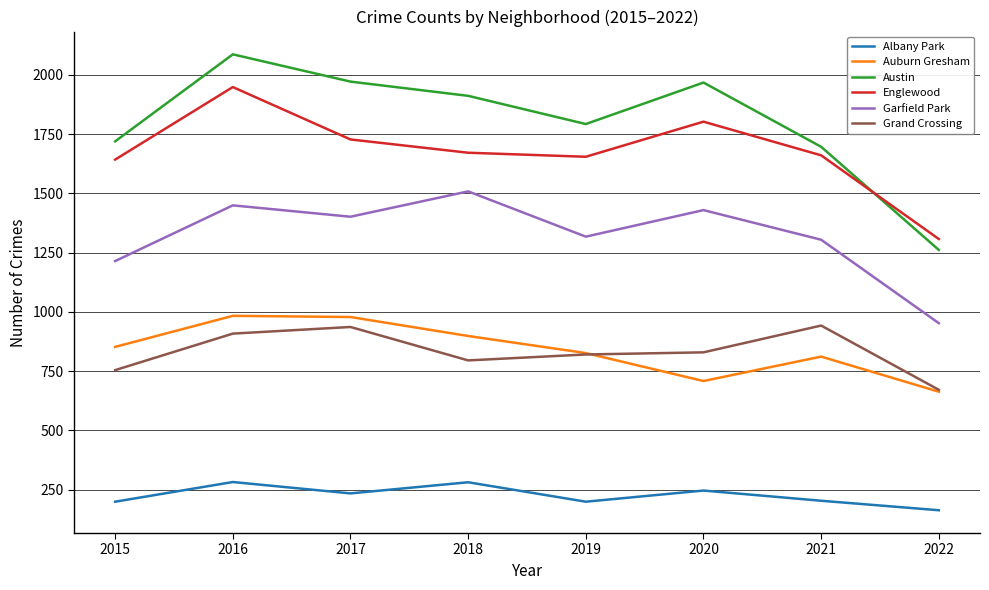

The value of Austin at 2019 is 2572. True or false?

False